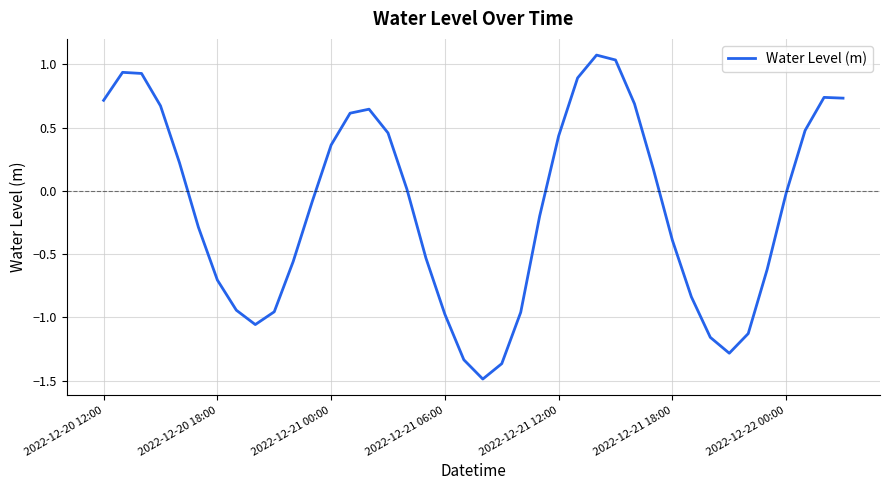

How many negative values are there?

21